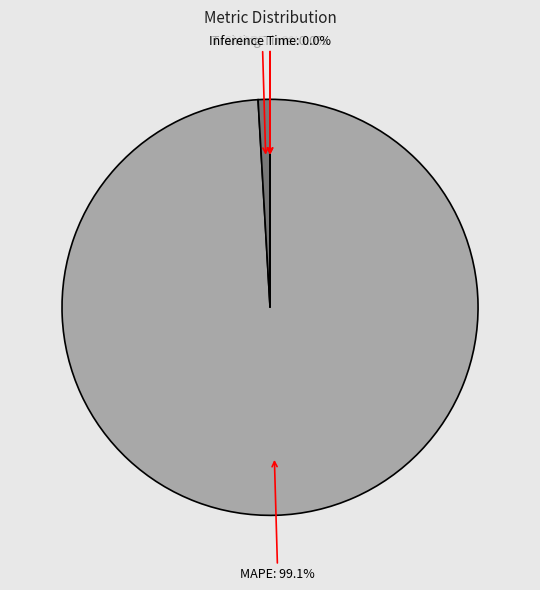

Does MAPE account for over 50% of the chart?

Yes